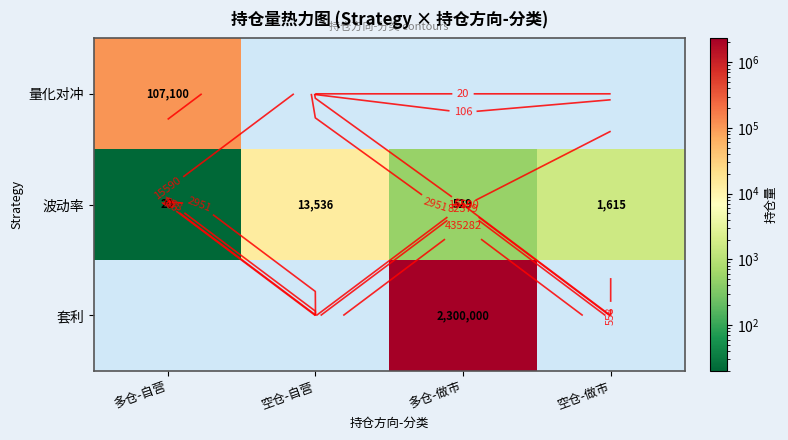

Between 多仓-自营 and 空仓-自营, which series saw the biggest shift?

波动率